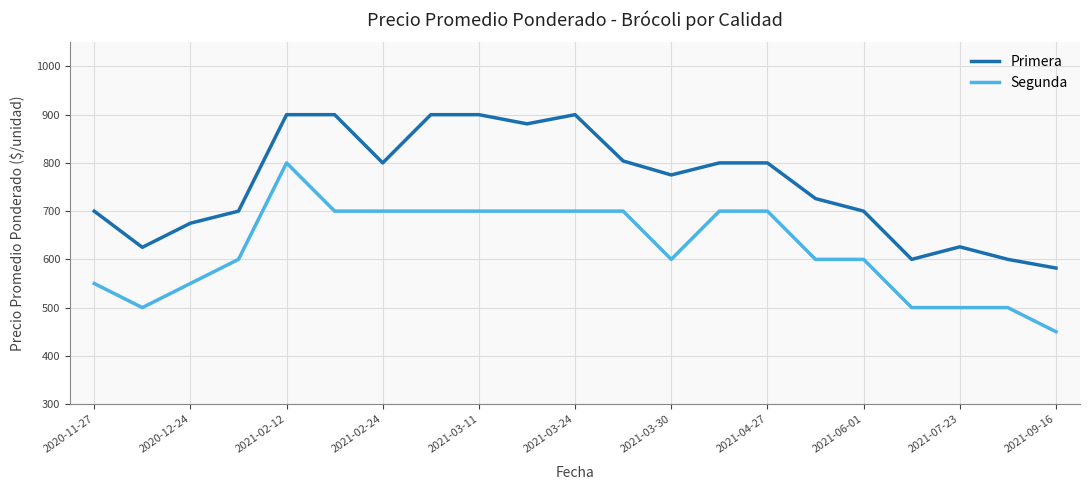

True or false: Segunda and Primera cross at least once.

False